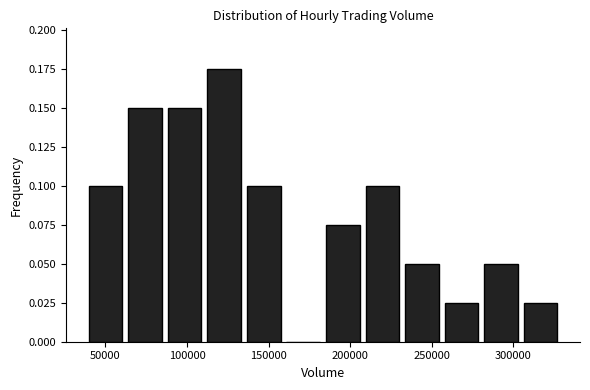

Which range on the x-axis has the tallest bar?

110000 to 135000